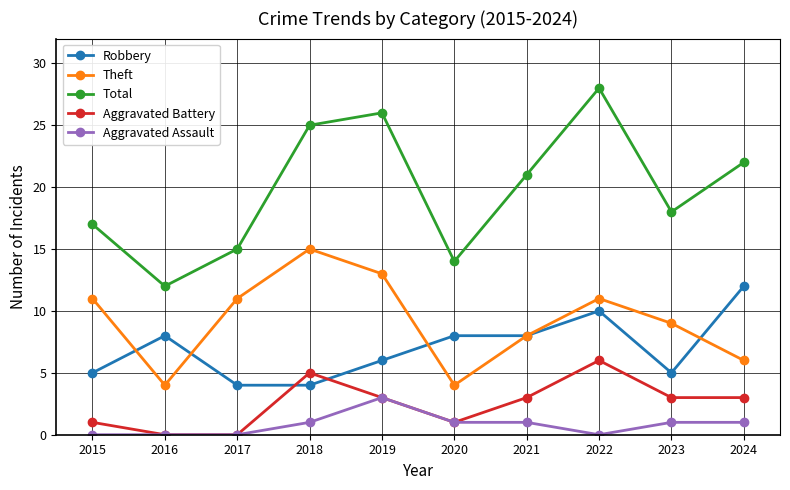

What is the sum of the Aggravated Assault values at 2016 and 2020?

1